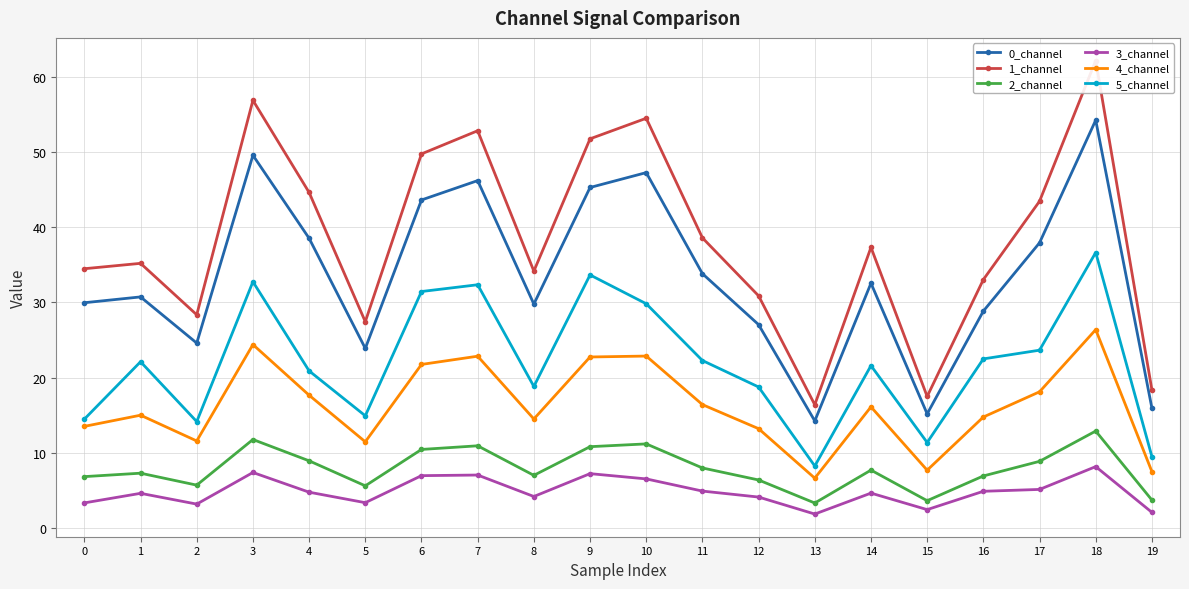

What value does the 3_channel series have at 16?

4.9